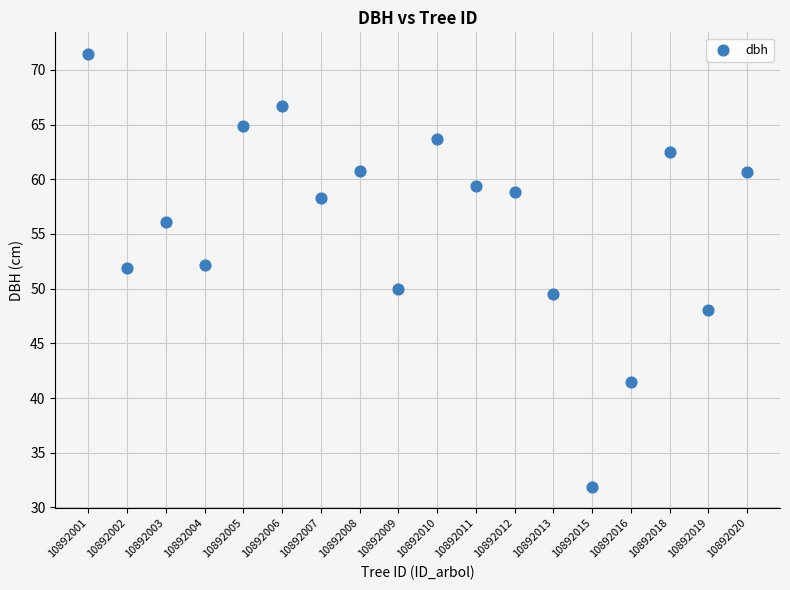

What is the range of Y values (max minus min)?

39.5